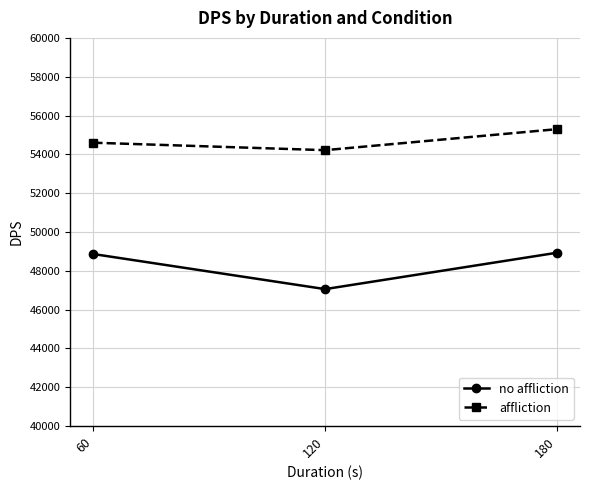

The affliction series shows 22815 at 60. True or false?

False